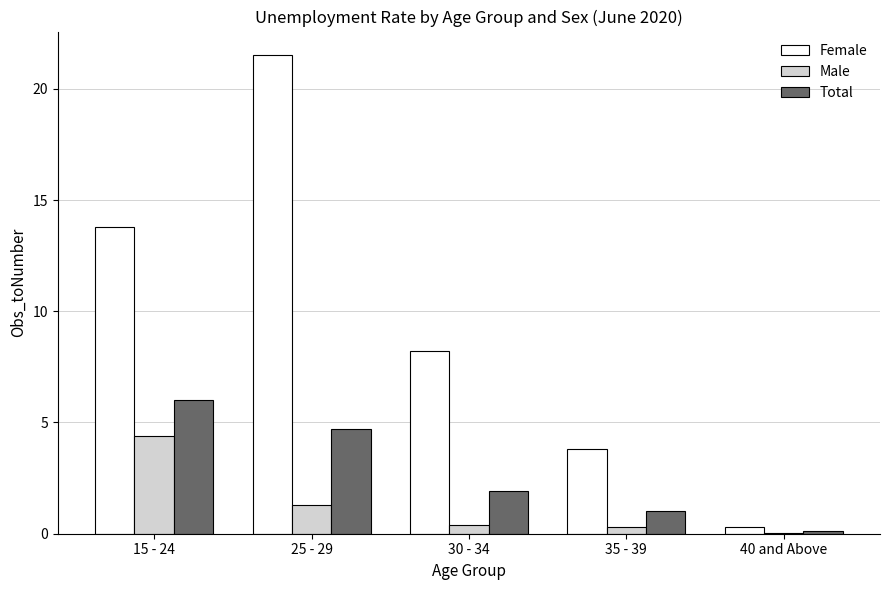

Which series changed the most between 25 - 29 and 30 - 34?

Female